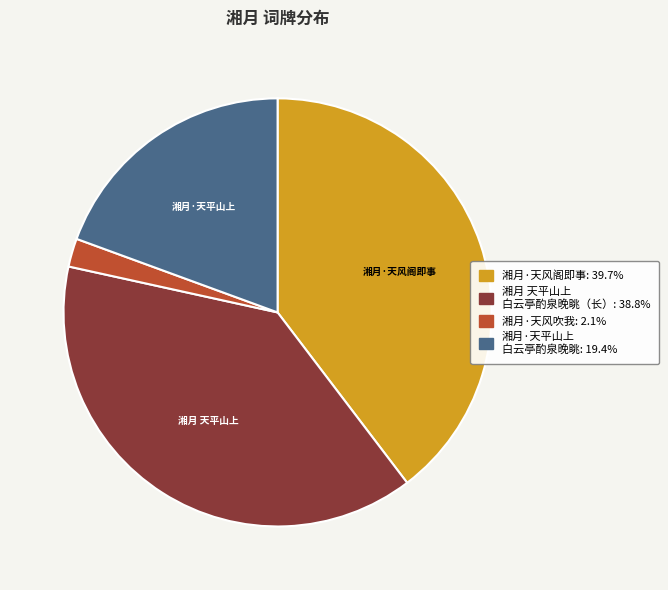

Is there a majority slice in this chart?

No